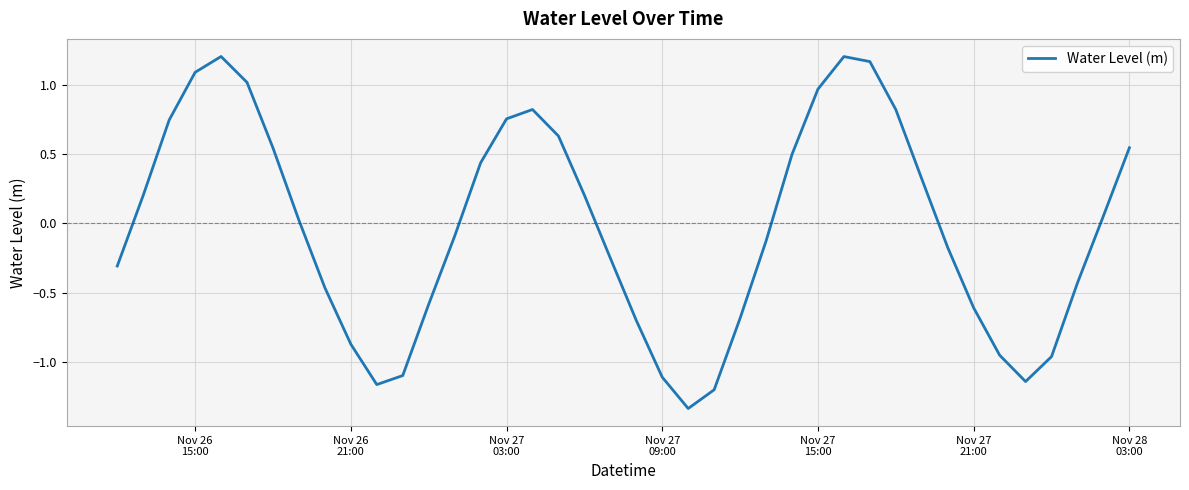

What is the difference between the maximum and minimum values?

2.5